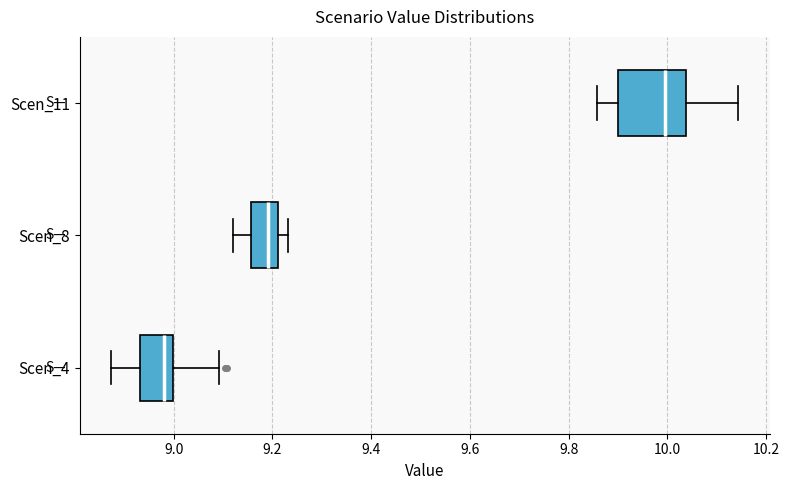

Reading bottom to top, transcribe this box plot: for each box, give where its median line is, the range the box spans, and where its two whiskers end, as read against the x-axis. The values are not printed on the chart, so give them approximately, as read against the axis.

Scen_4: median 8.98, box 8.94 to 9.00, whiskers 8.88 to 9.10
Scen_8: median 9.18, box 9.16 to 9.22, whiskers 9.12 to 9.24
Scen_11: median 10.00, box 9.90 to 10.04, whiskers 9.86 to 10.14